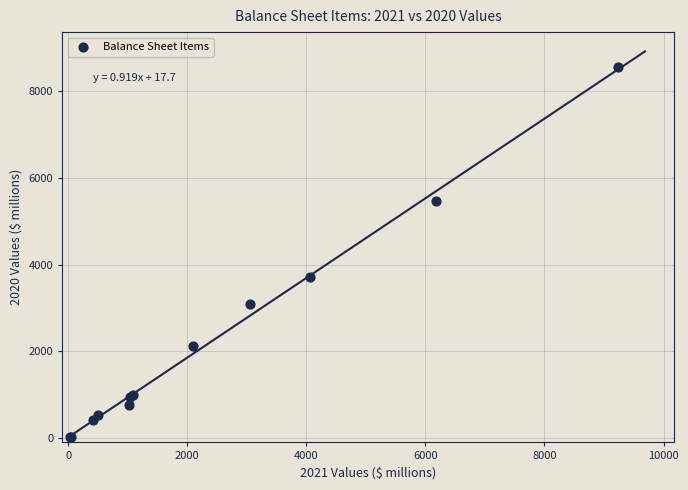

What Y value in the scatter plot is closest to 4289?

3718.0